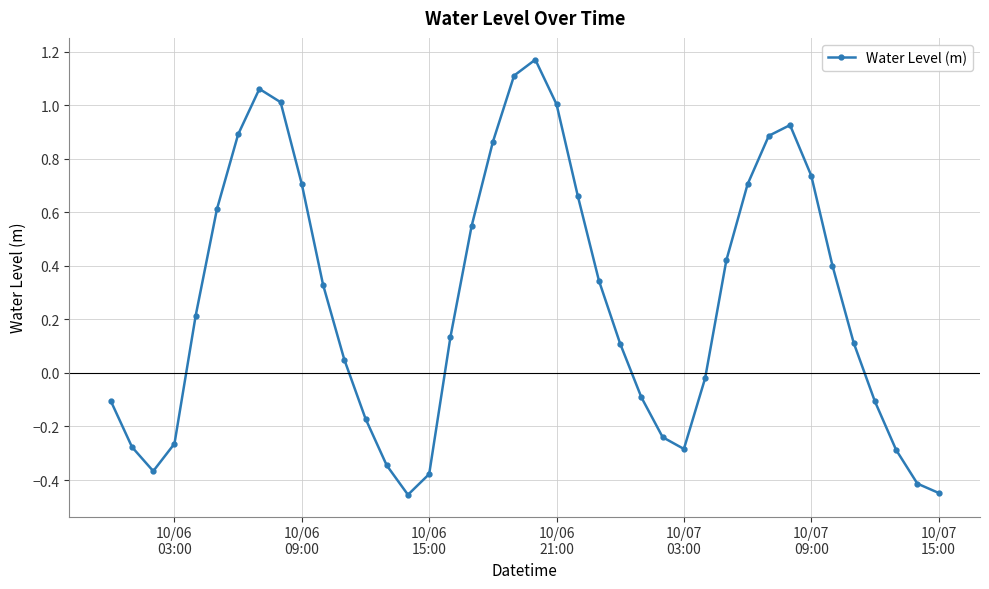

How many points are higher than both their immediate neighbors (excluding endpoints)?

3